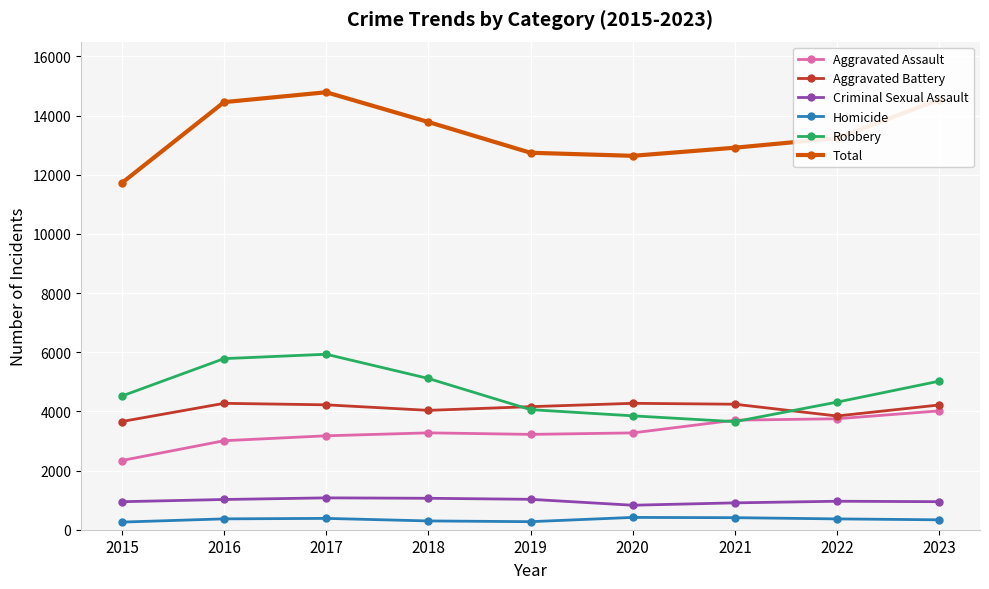

What is the difference between the Homicide values at 2023 and 2016?

32